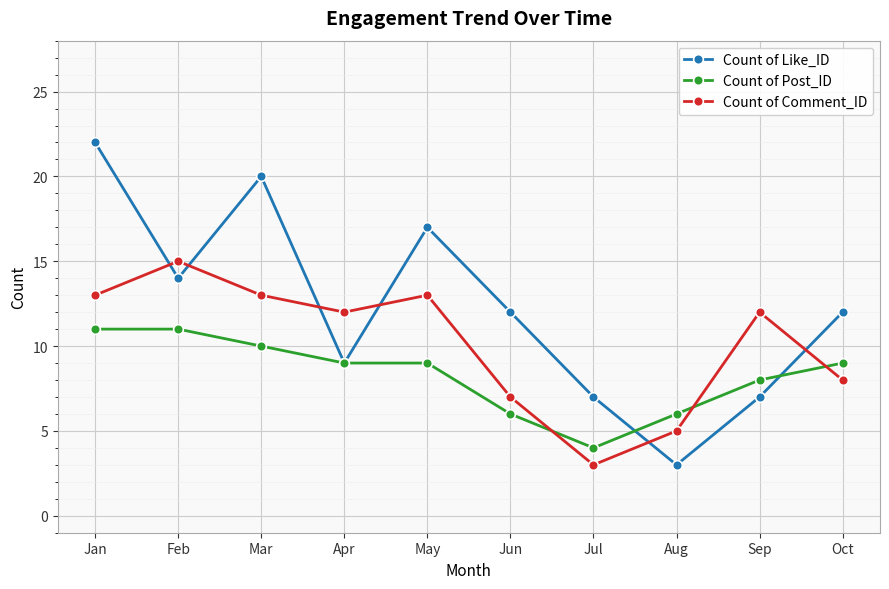

What is the maximum value shown in the chart?

22